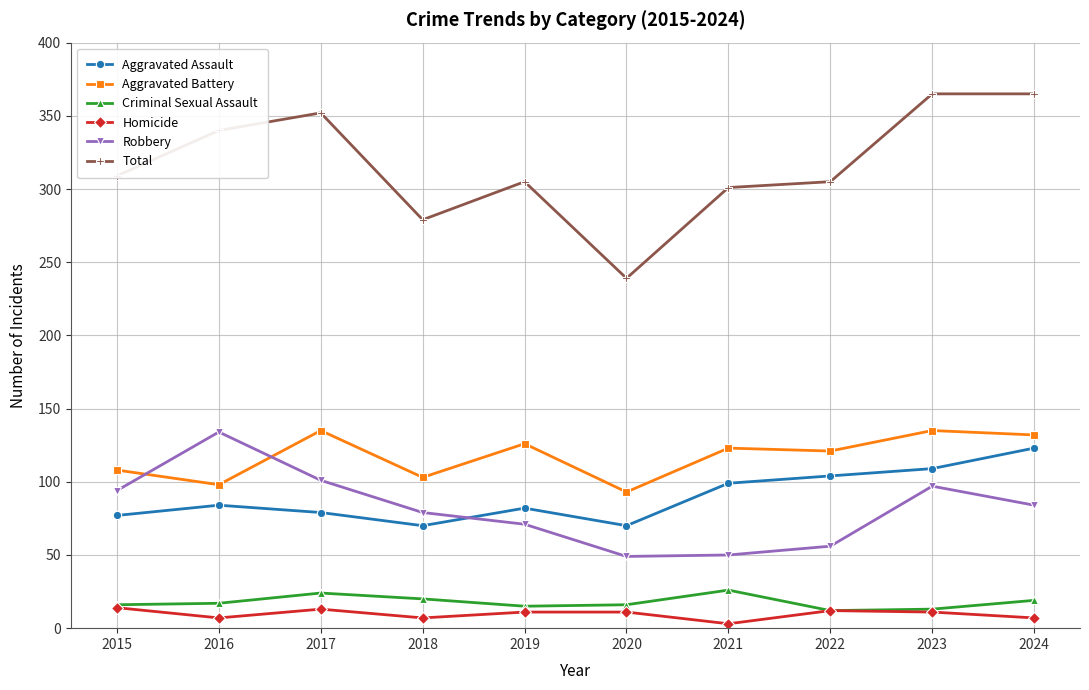

Is this an area chart (filled region under the line)?

No